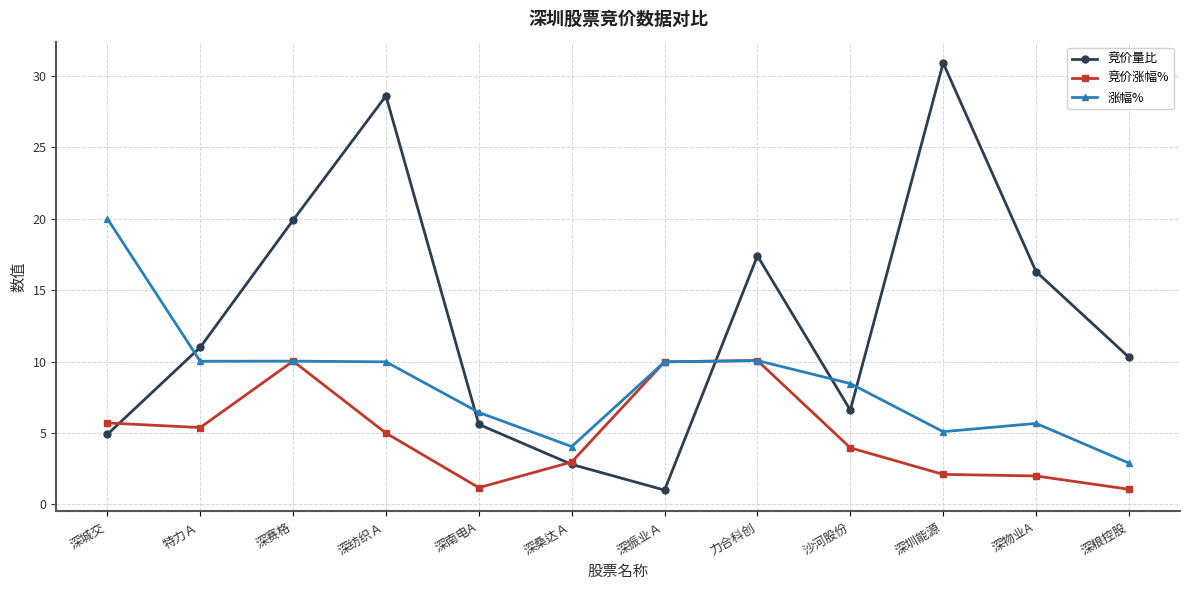

Where do 涨幅% and 竞价量比 first cross each other?

深城交 and 特力Ａ